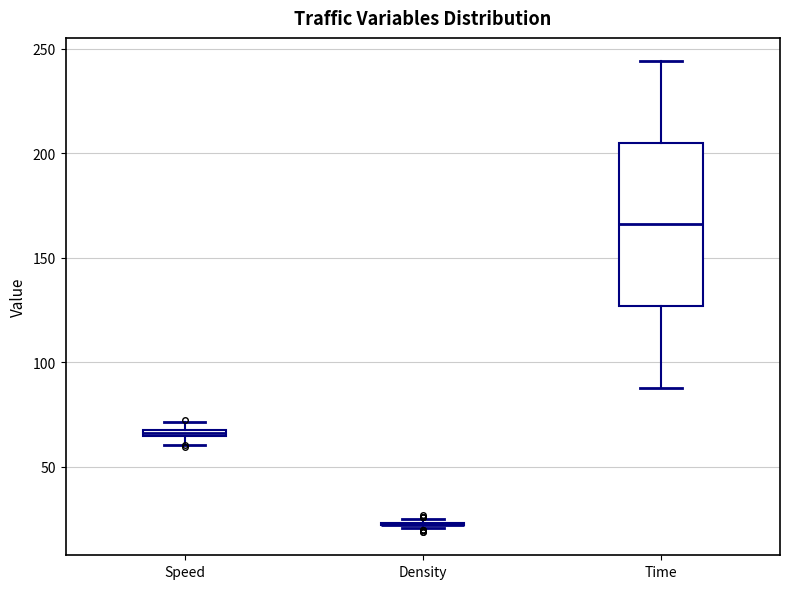

Comparing the boxes themselves (not the whiskers), which one is the tallest?

Time